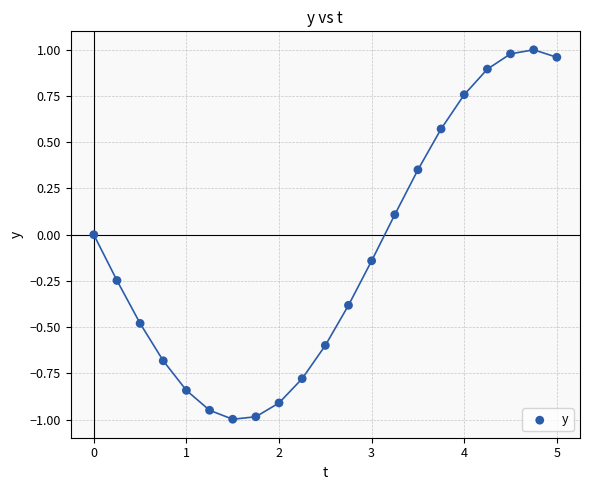

What is the range of X values (max minus min)?

5.0